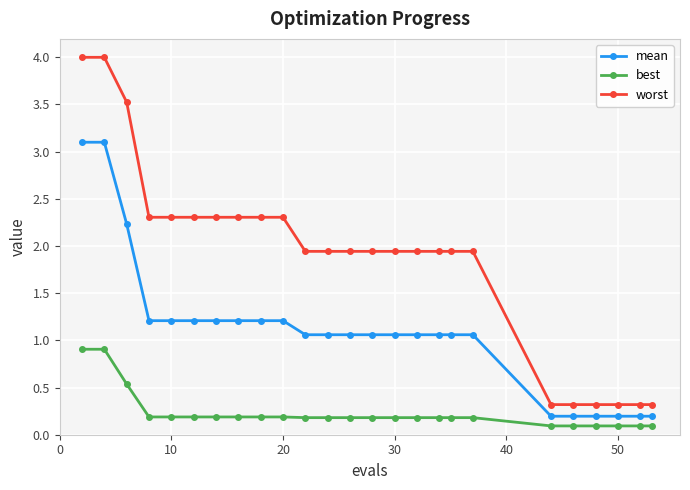

True or false: mean and best cross at least once.

False